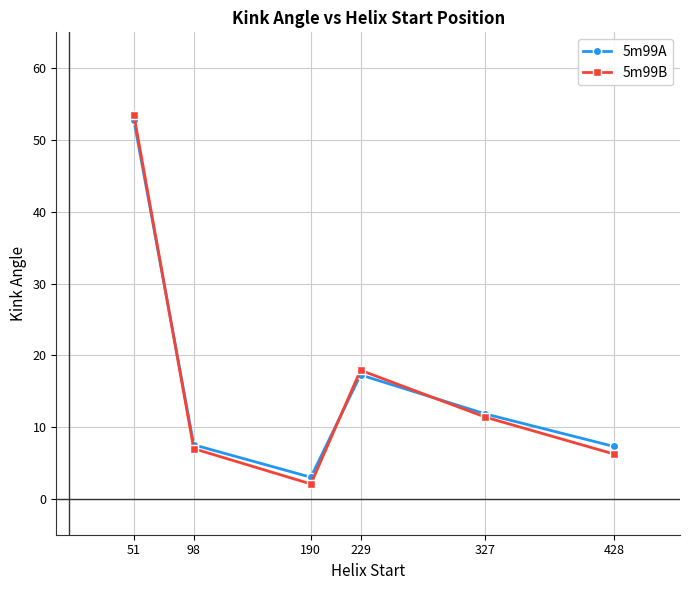

How many interior local peaks does the 5m99B series have?

1